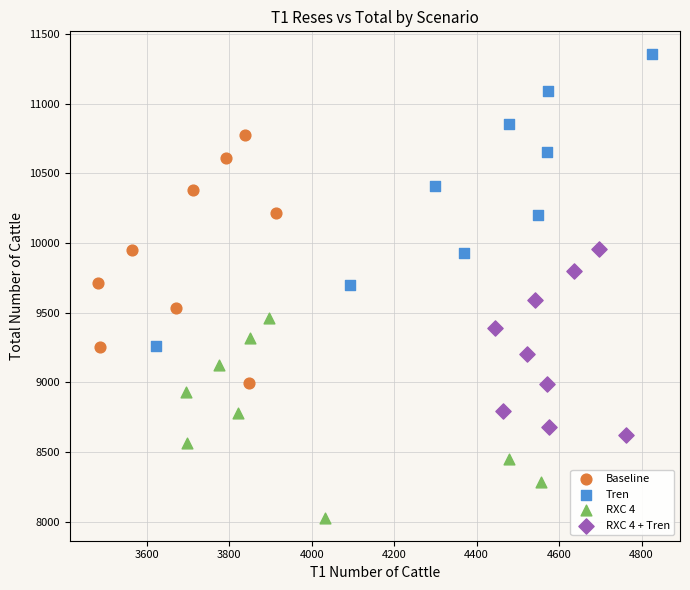

Which series reaches the maximum Y coordinate?

Tren